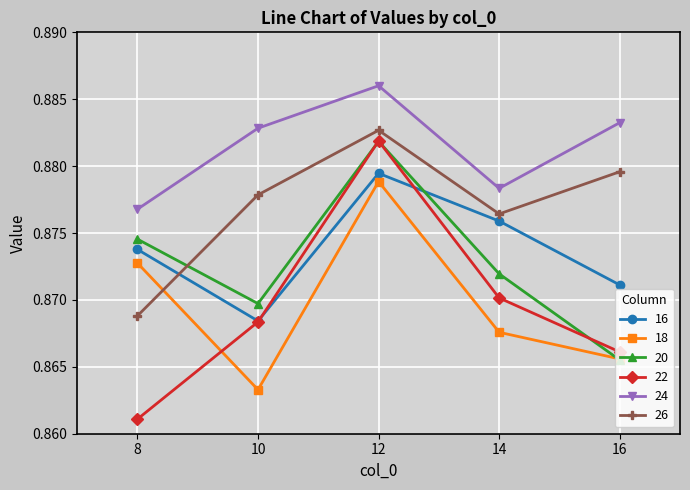

Which label corresponds to the smallest value in the chart?

8